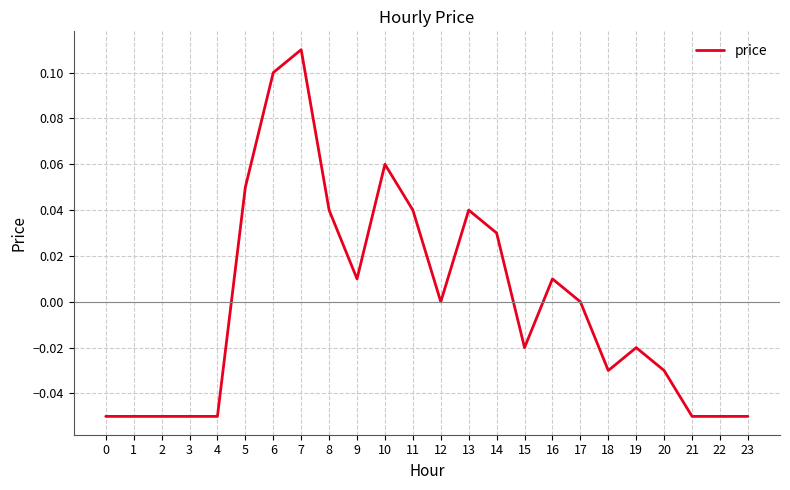

The chart shows a value of 0.0 at 16. True or false?

True